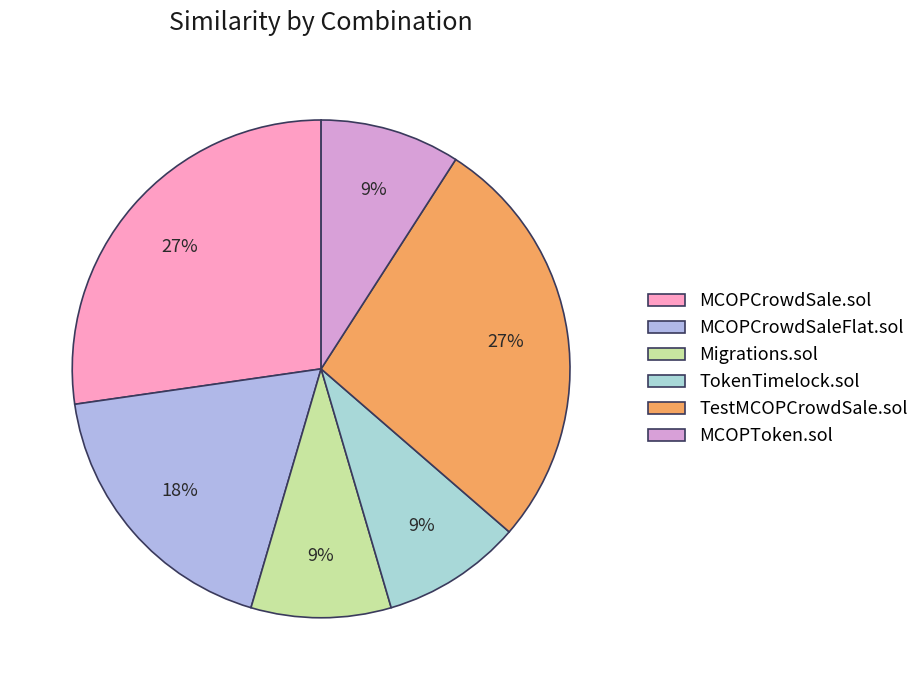

How many slices are in this pie chart?

6